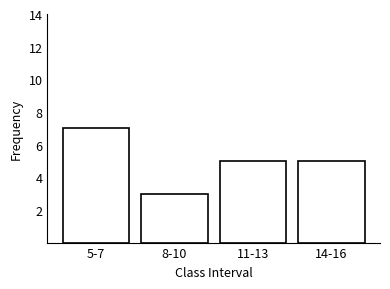

Reading right to left, transcribe all the data shown in this chart.

14-16=5	11-13=5	8-10=3	5-7=7